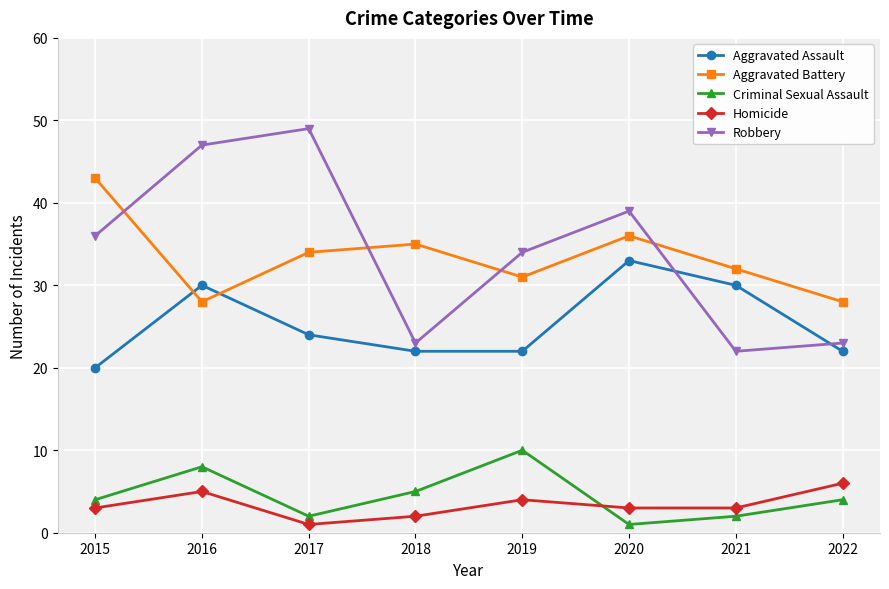

What is the difference between the maximum and minimum values in the Aggravated Assault series?

13